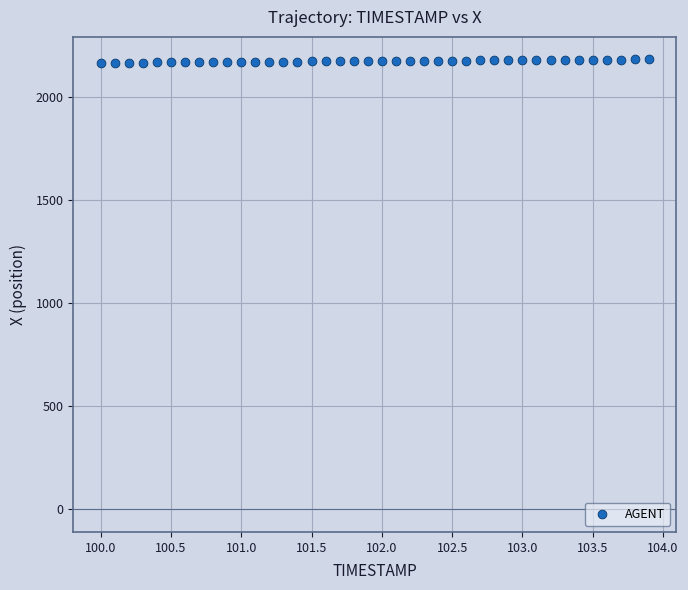

What is the range of Y values (max minus min)?

16.7